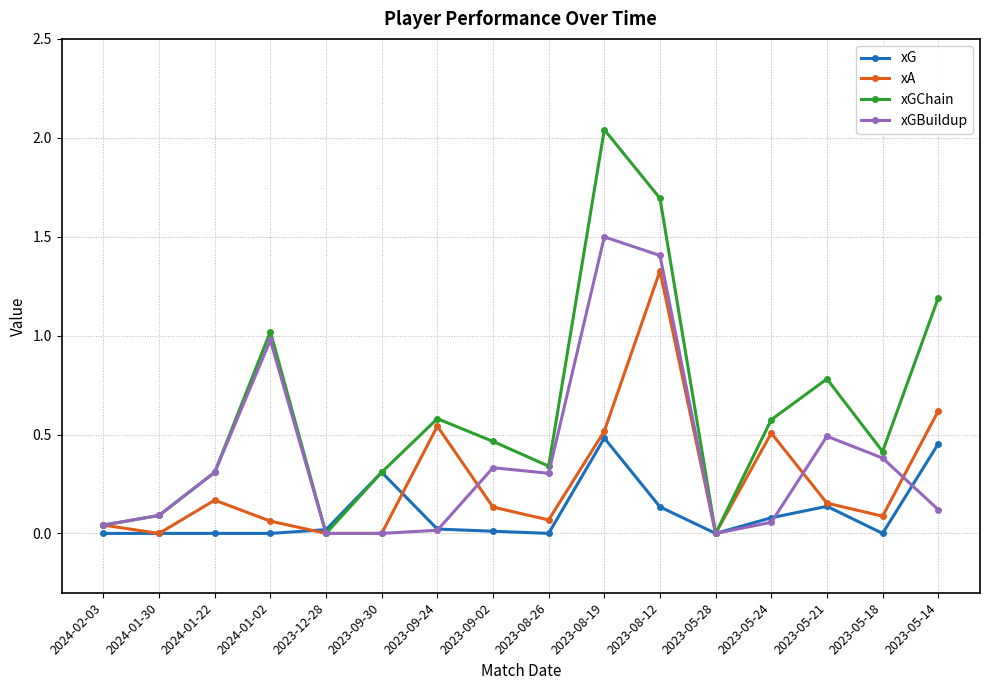

In xG, how many points are higher than both neighbors (excluding endpoints)?

3